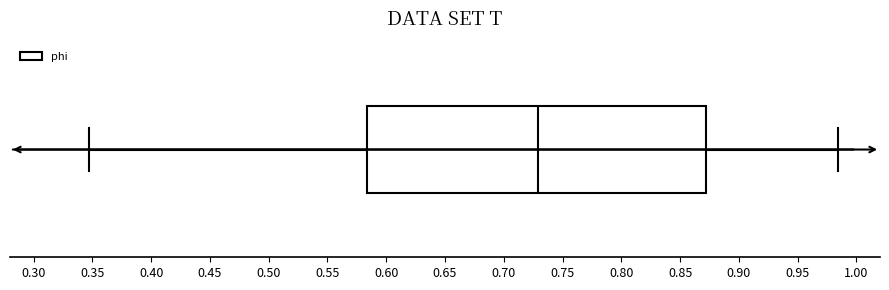

Read this box plot against the x-axis: the position of the median line, the range covered by the box, and the ends of both whiskers. The values are not printed on the chart, so give them approximately, as read against the axis.

median 0.730, box 0.585 to 0.870, whiskers 0.345 to 0.985